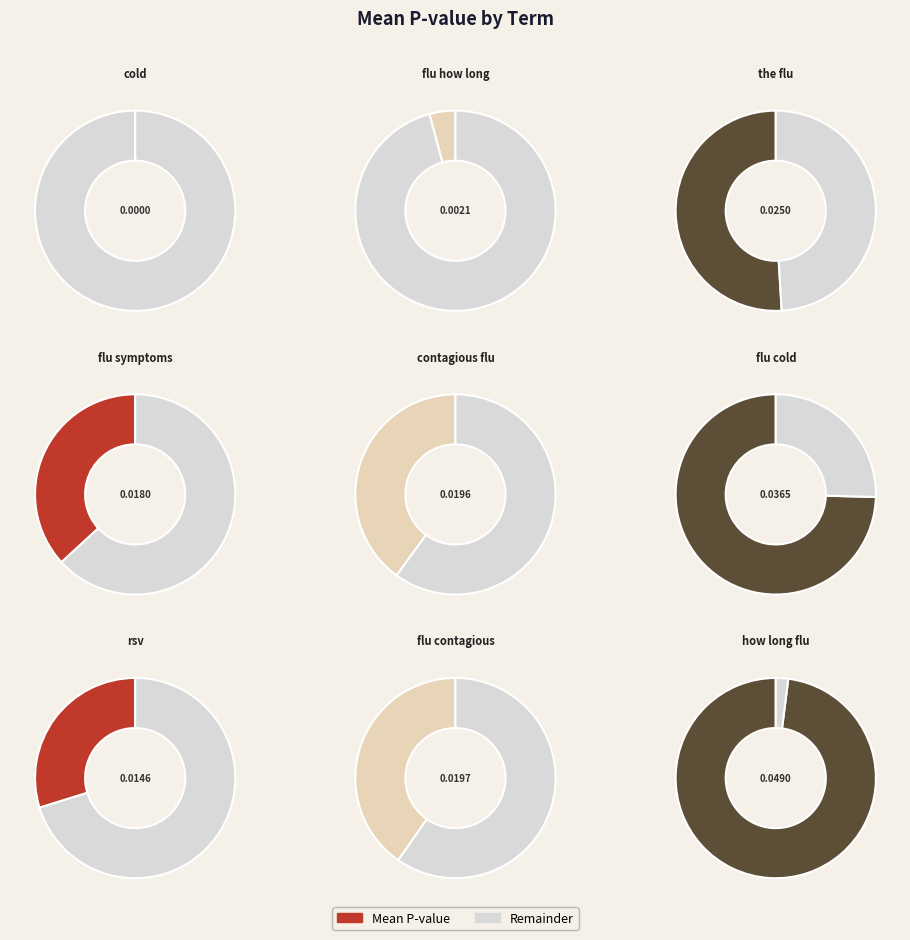

True or false: flu how long accounts for 1% of the total.

True